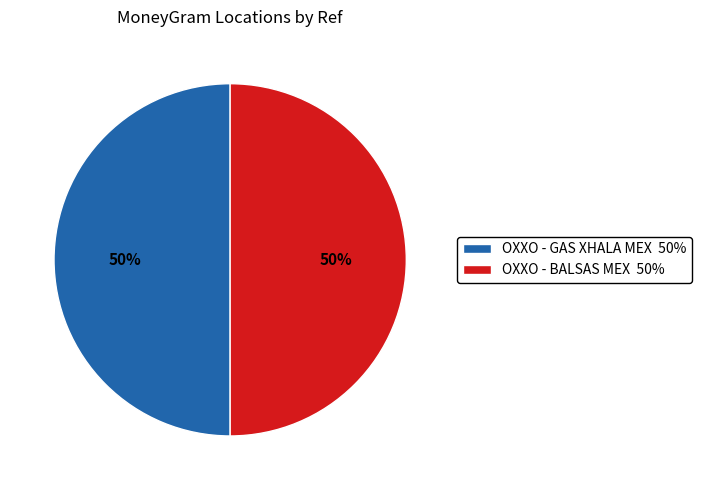

Approximately how many times larger is the value at OXXO - BALSAS MEX 50% compared to OXXO - GAS XHALA MEX 50%?

1.0